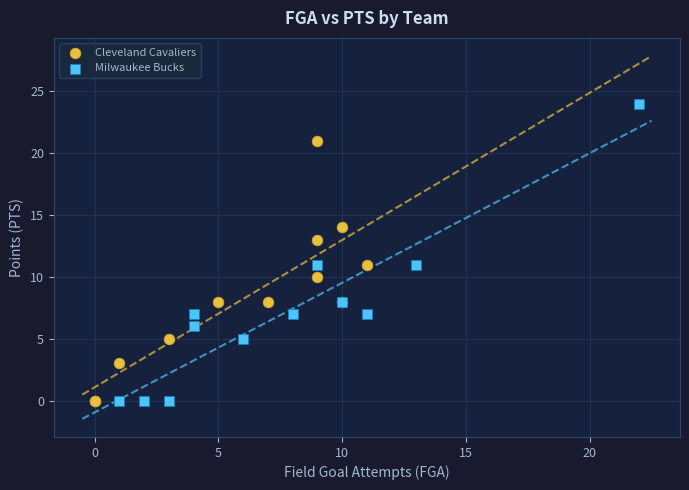

Which series has the largest Y range (max minus min)?

Milwaukee Bucks